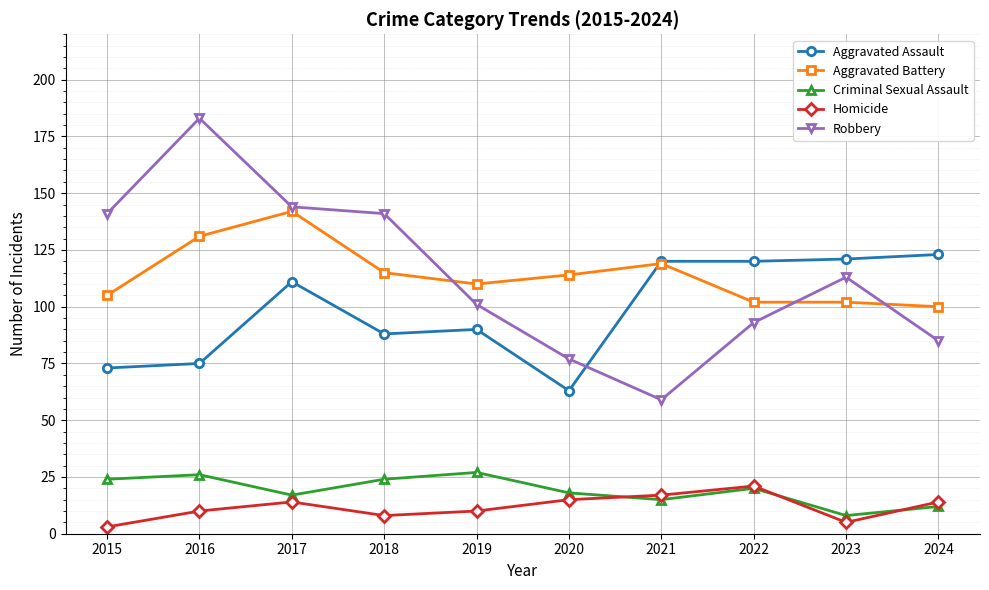

Is the value of Homicide at 2021 greater than the value of Aggravated Battery at 2018?

No